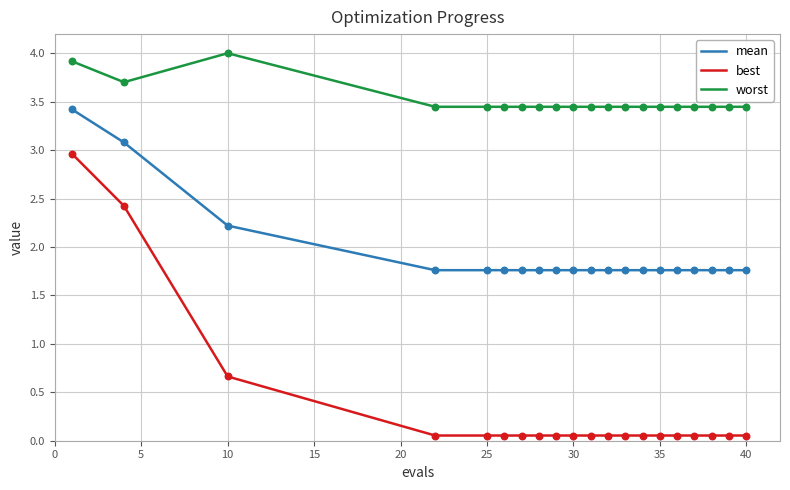

Which series has the largest total across all categories?

worst